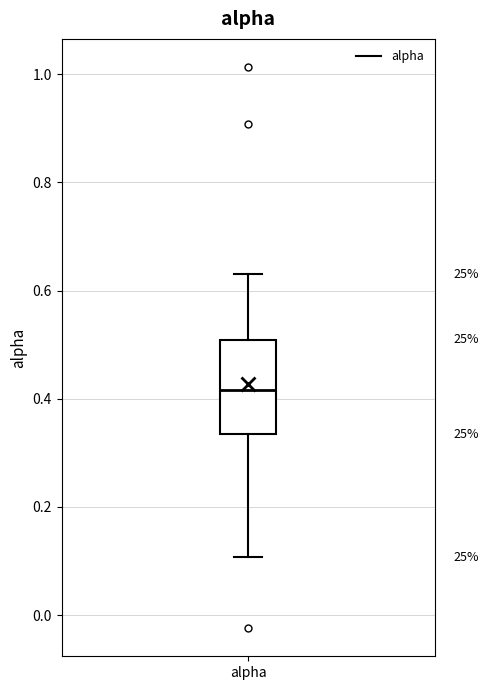

Transcribe this box plot: give where the median line is, the range the box spans, and where the two whiskers end, as read against the y-axis. The values are not printed on the chart, so give them approximately, as read against the axis.

median 0.42, box 0.34 to 0.50, whiskers 0.10 to 0.64